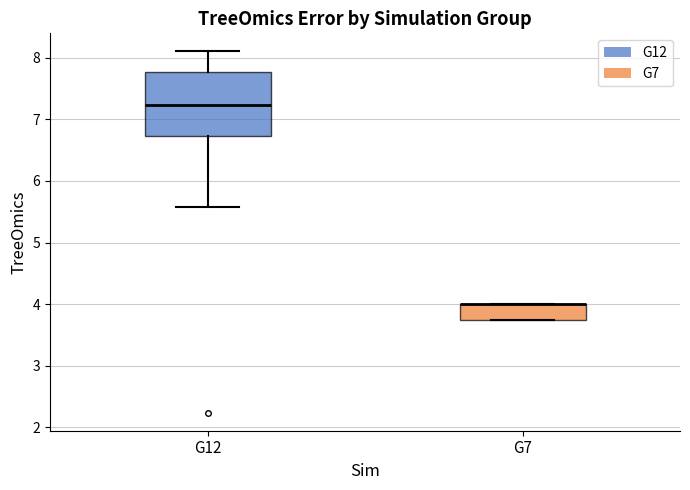

Where is the lower edge of the box for G7 on the y-axis? The values are not printed on the chart, so give them approximately, as read against the axis.

3.7